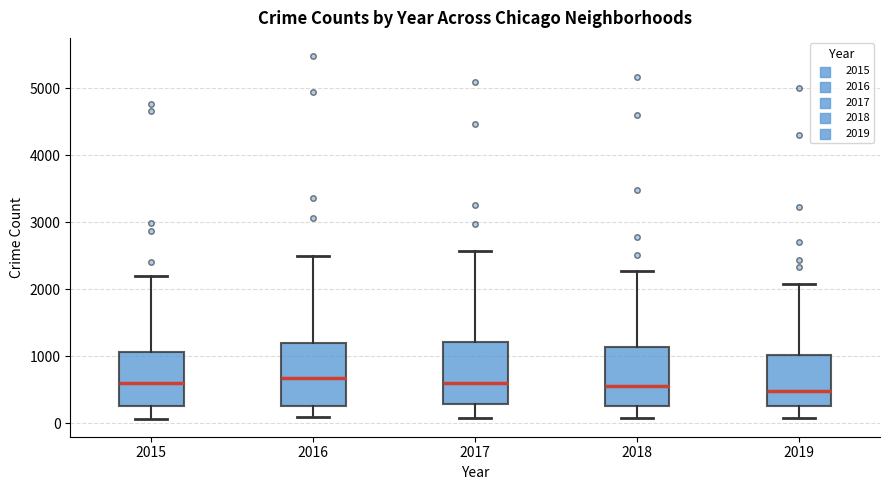

Reading left to right, transcribe this box plot: for each box, give where its median line is, the range the box spans, and where its two whiskers end, as read against the y-axis. The values are not printed on the chart, so give them approximately, as read against the axis.

2015: median 600, box 300 to 1100, whiskers 100 to 2200
2016: median 700, box 300 to 1200, whiskers 100 to 2500
2017: median 600, box 300 to 1200, whiskers 100 to 2600
2018: median 600, box 300 to 1100, whiskers 100 to 2300
2019: median 500, box 300 to 1000, whiskers 100 to 2100